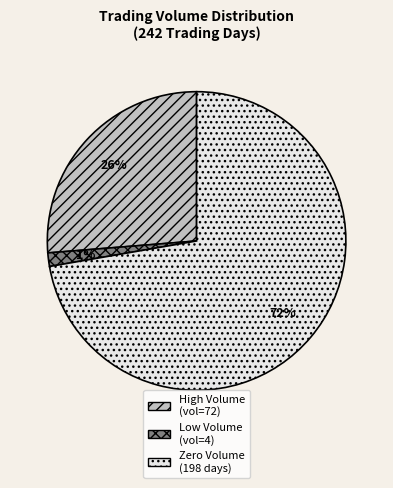

Is it true that High Volume (vol=72) is 26% of the pie?

True